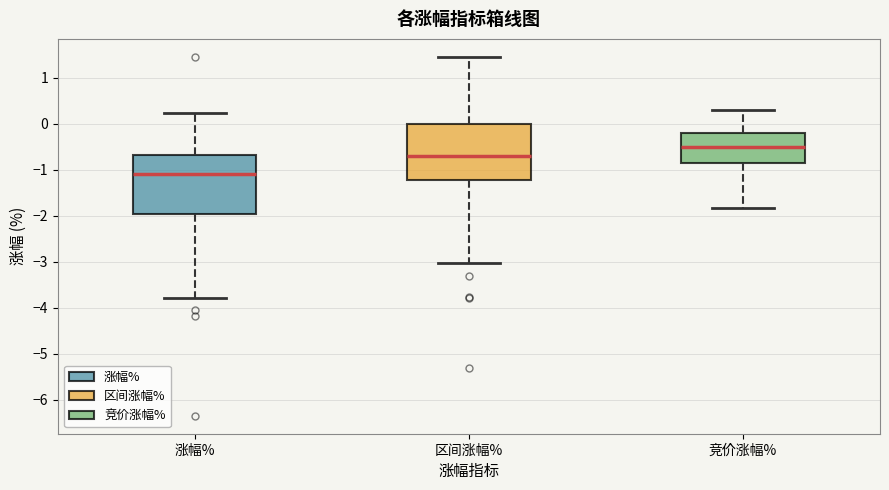

Reading left to right, read every box against the y-axis: the position of its median line, the range the box covers, and the ends of its whiskers. The values are not printed on the chart, so give them approximately, as read against the axis.

涨幅%: median -1.1, box -2.0 to -0.7, whiskers -3.8 to 0.2
区间涨幅%: median -0.7, box -1.2 to 0.0, whiskers -3.0 to 1.5
竞价涨幅%: median -0.5, box -0.9 to -0.2, whiskers -1.8 to 0.3